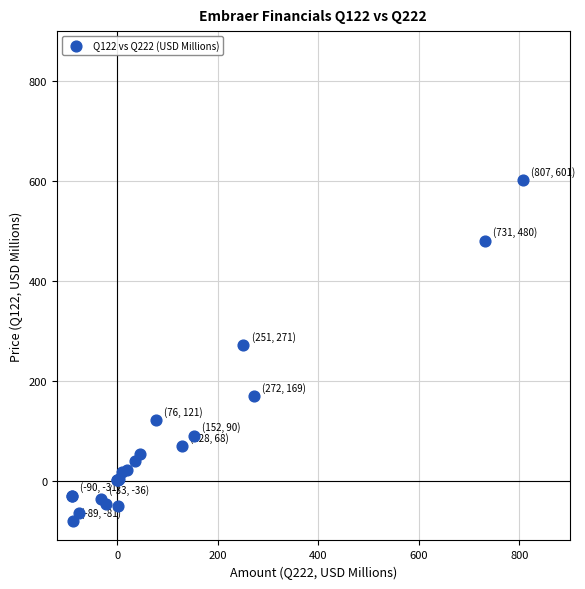

What Y value in the scatter plot is closest to 259?

271.2